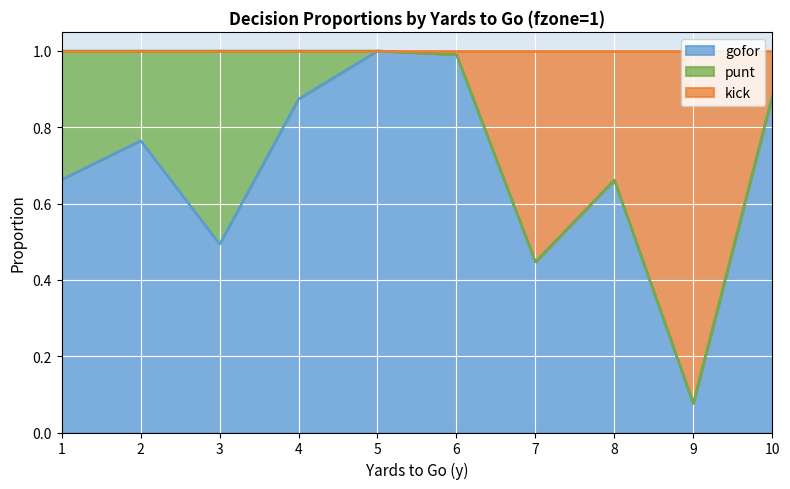

What is the total value across all series at 2?

1.0